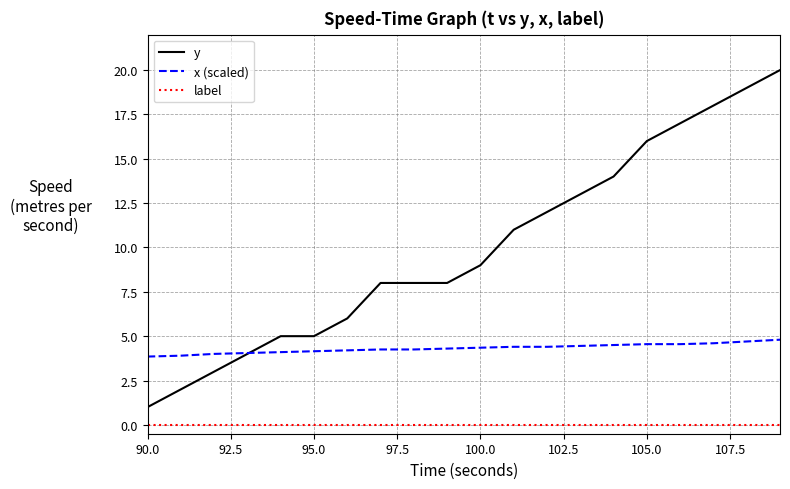

Rank the series by their maximum value, from lowest to highest.

label, x (scaled), y